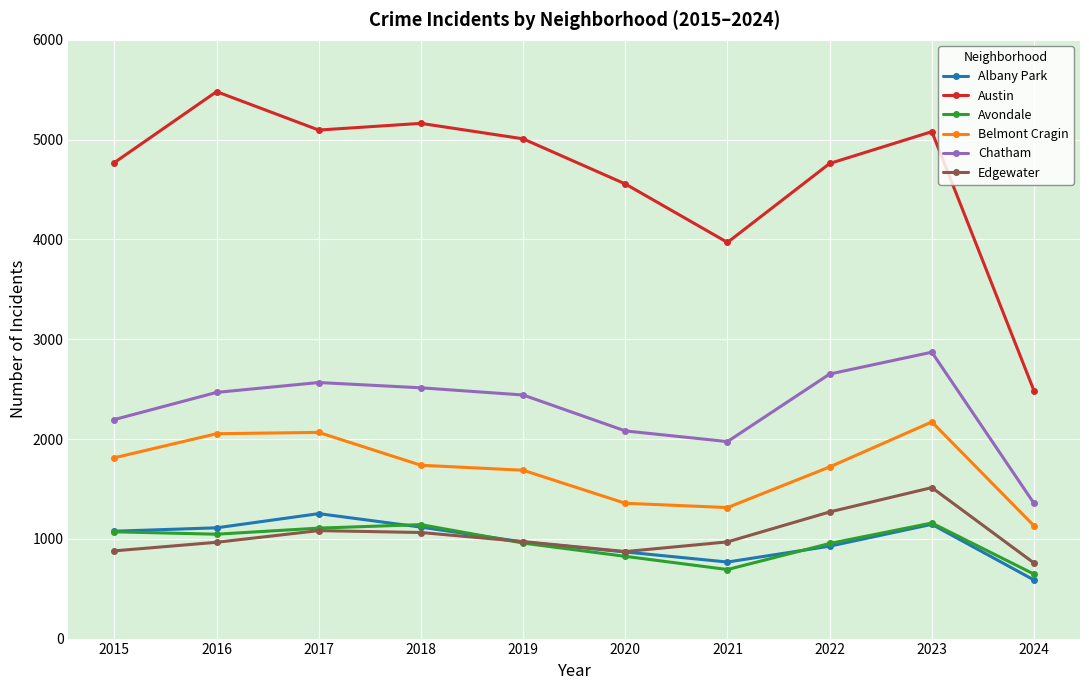

What is the difference between the maximum and minimum values in the Chatham series?

1515